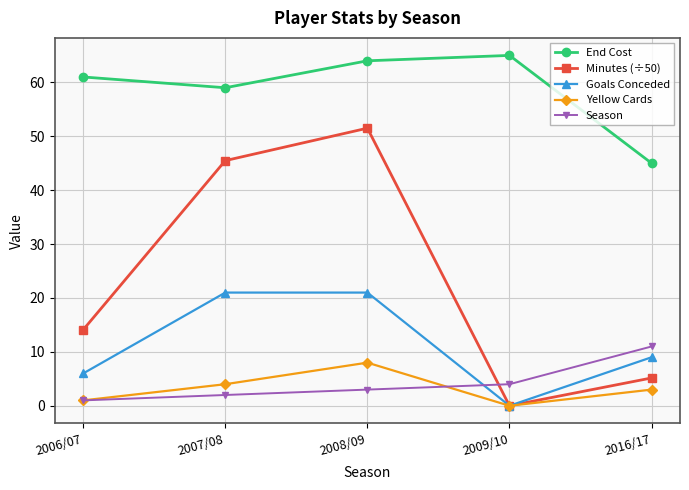

How many times do Minutes (÷50) and Season cross each other?

1